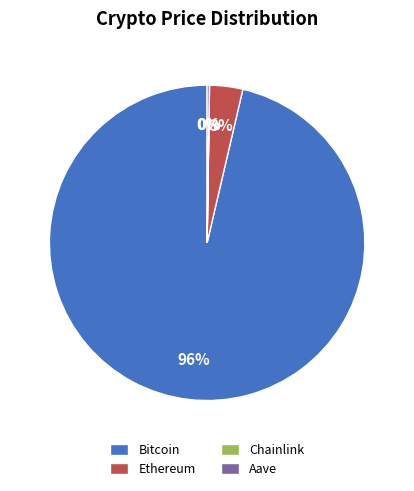

Which category accounts for the majority?

Bitcoin